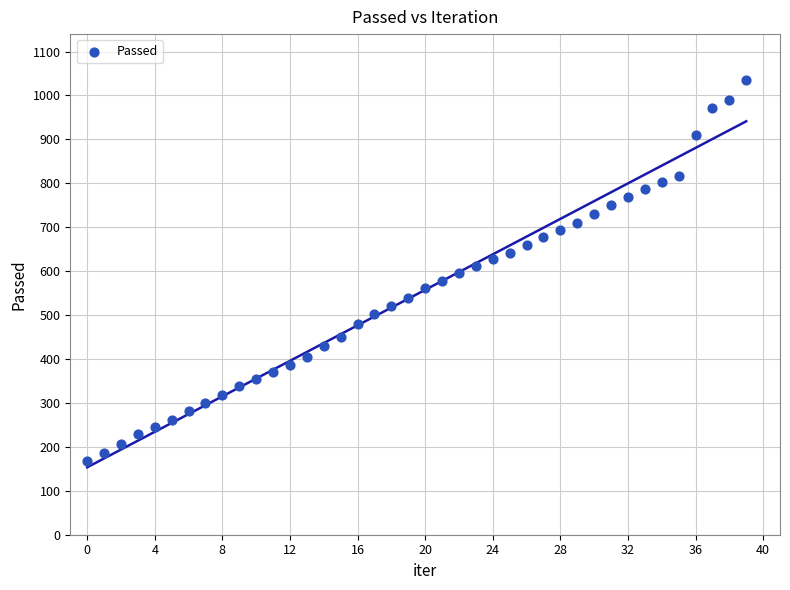

What is the range of Y values (max minus min)?

868